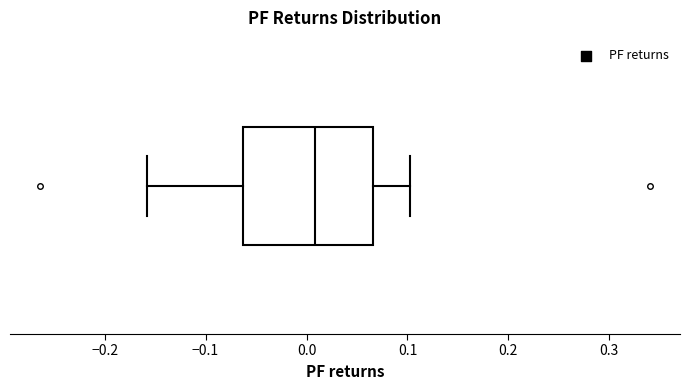

Where does the left whisker of the box end on the x-axis? The values are not printed on the chart, so give them approximately, as read against the axis.

-0.16